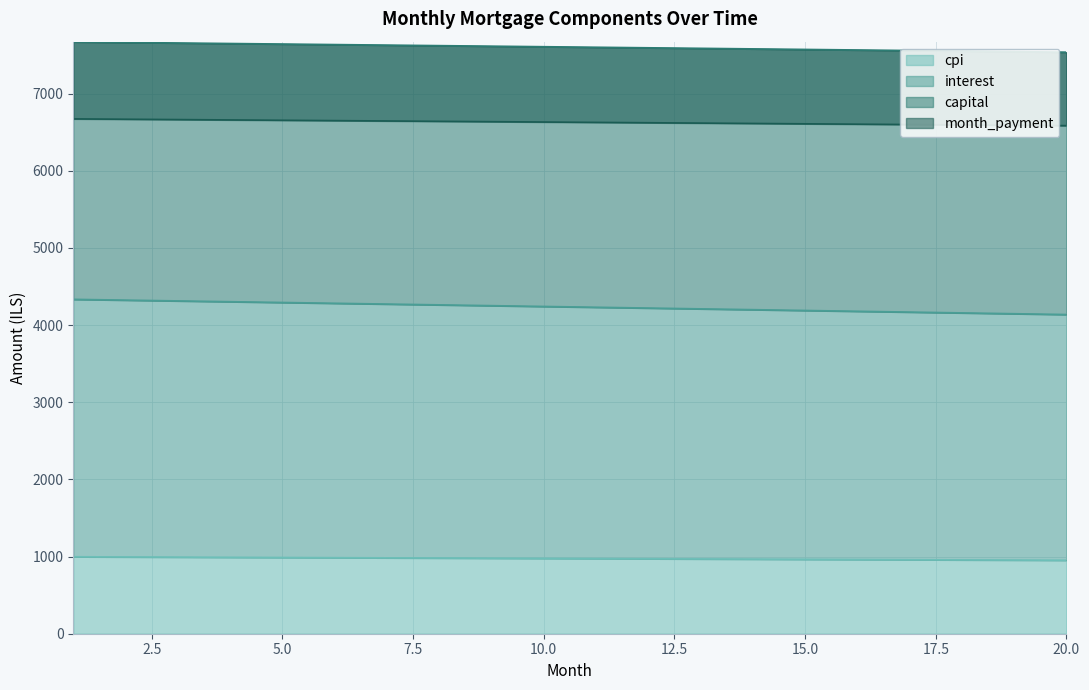

What is the maximum value for cpi?

997.7